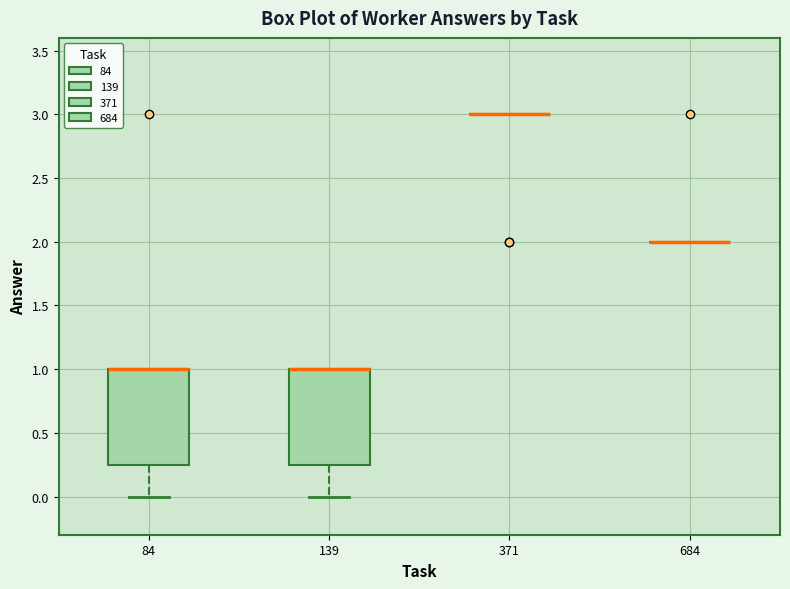

Reading left to right, read every box against the y-axis: the position of its median line, the range the box covers, and the ends of its whiskers. The values are not printed on the chart, so give them approximately, as read against the axis.

84: median 1.00 (drawn on the box's upper edge), box 0.25 to 1.00, whiskers 0.00 to 1.00
139: median 1.00 (drawn on the box's upper edge), box 0.25 to 1.00, whiskers 0.00 to 1.00
371: box collapsed to a line at 3.00, whiskers 3.00 to 3.00
684: box collapsed to a line at 2.00, whiskers 2.00 to 2.00